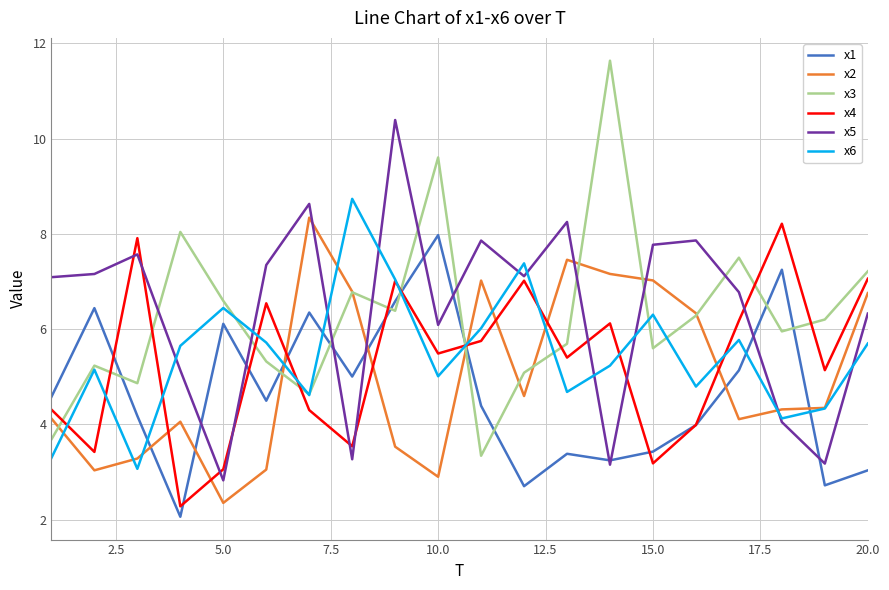

What is the lowest value of the x2 series?

2.4